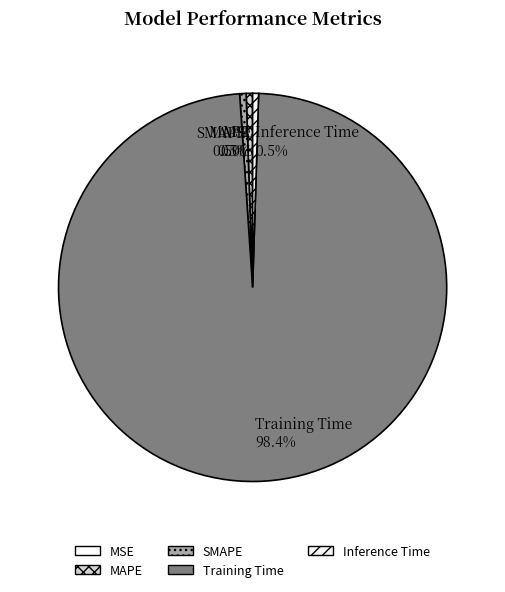

Does any single category account for the majority?

Yes